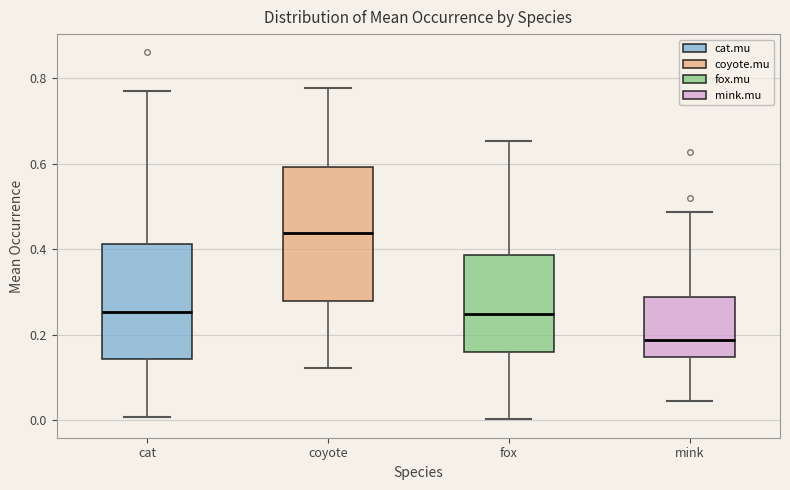

Where does the lower whisker of the box for cat end on the y-axis? The values are not printed on the chart, so give them approximately, as read against the axis.

0.00